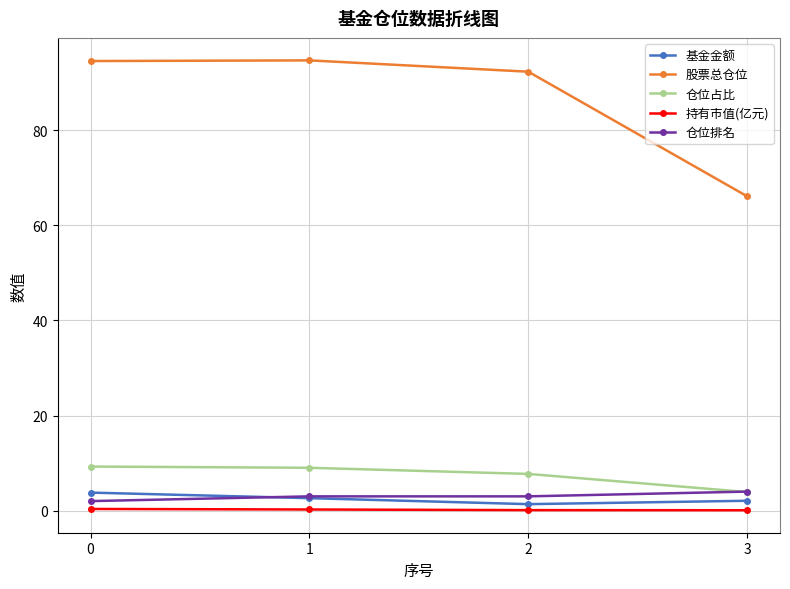

What is the value of the 基金金额 point at the 4th from the left?

2.1